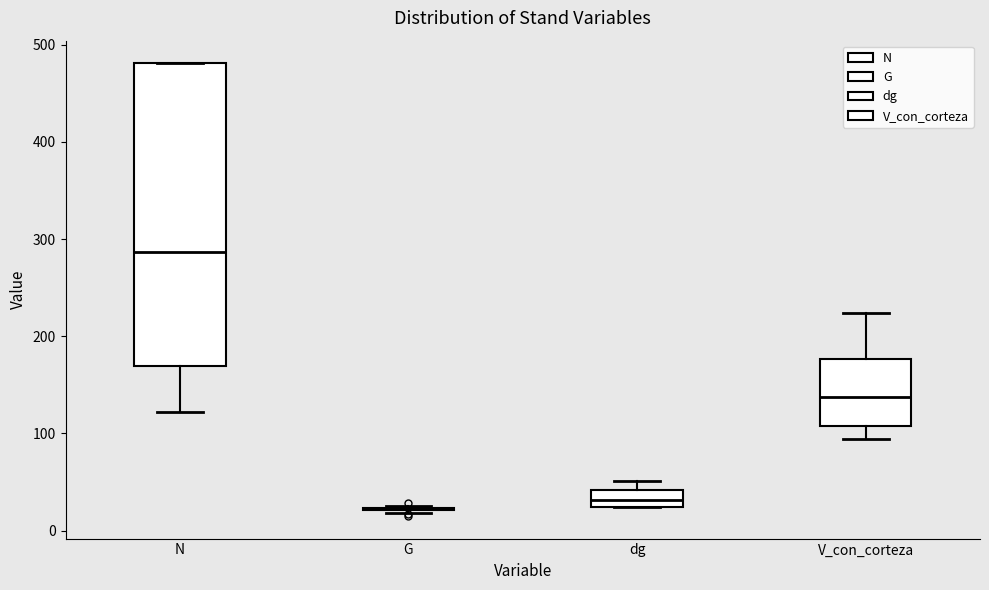

Reading left to right, transcribe this box plot: for each box, give where its median line is, the range the box spans, and where its two whiskers end, as read against the y-axis. The values are not printed on the chart, so give them approximately, as read against the axis.

N: median 290, box 170 to 480, whiskers 120 to 480
G: box collapsed to a line at 20, whiskers 20 to 30
dg: median 30, box 20 to 40, whiskers 20 to 50
V_con_corteza: median 140, box 110 to 180, whiskers 90 to 220